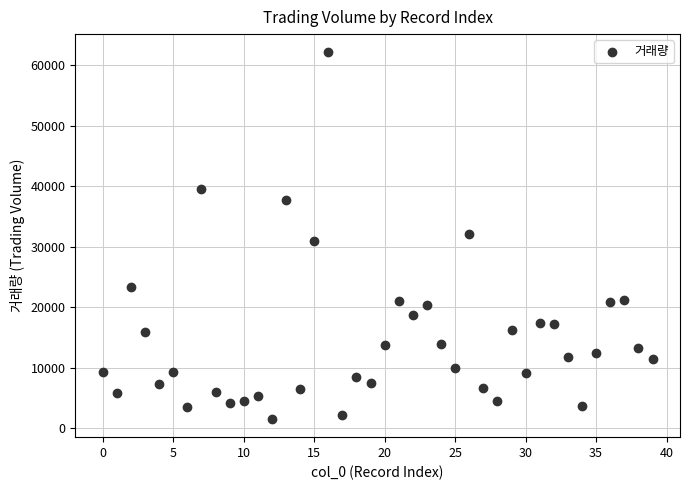

What is the range of Y values (max minus min)?

60553